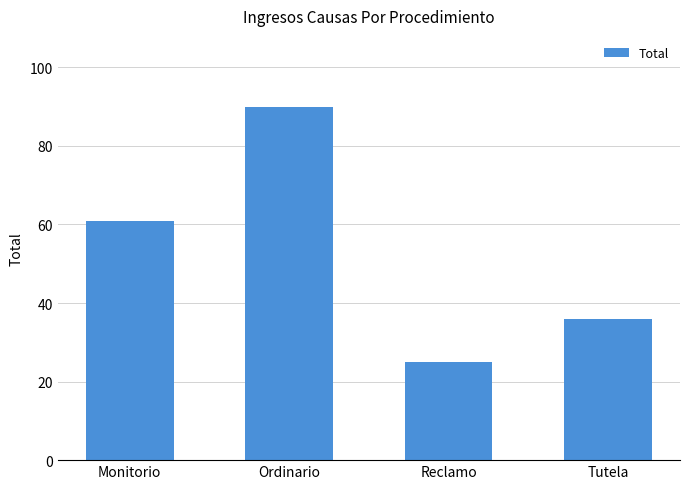

How many bars are there in total?

4